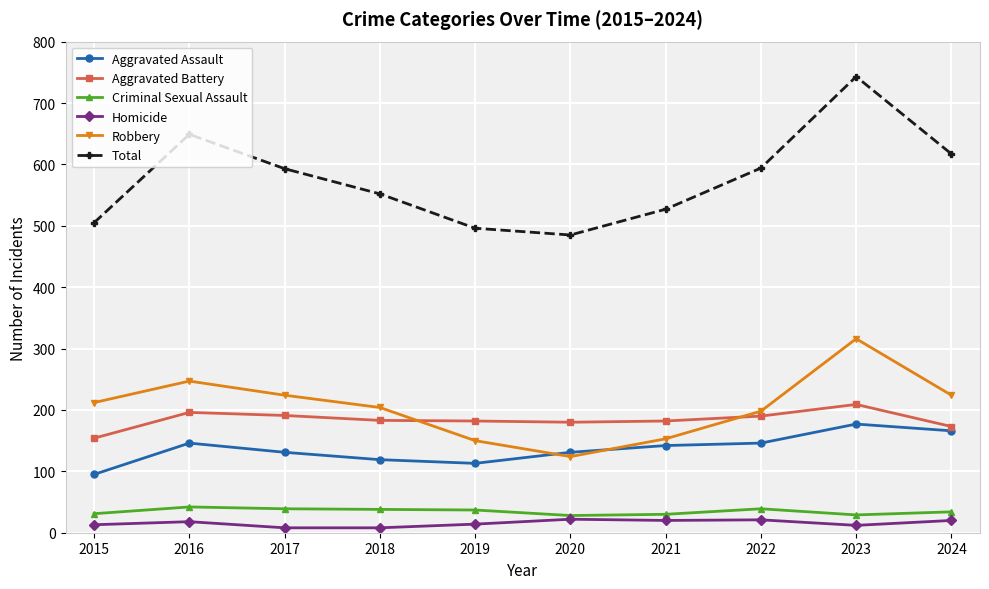

What is the sum of the Homicide values at 2023 and 2020?

34